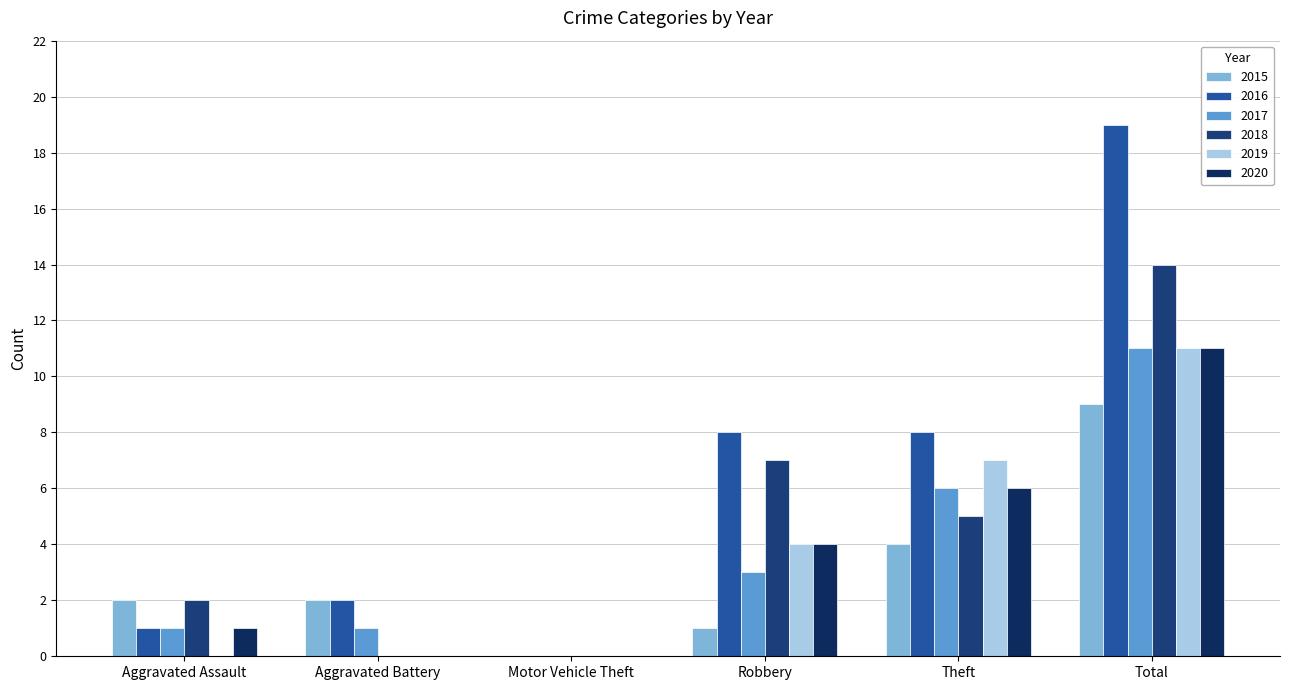

Is it true that 2018 equals 5 at Theft?

True